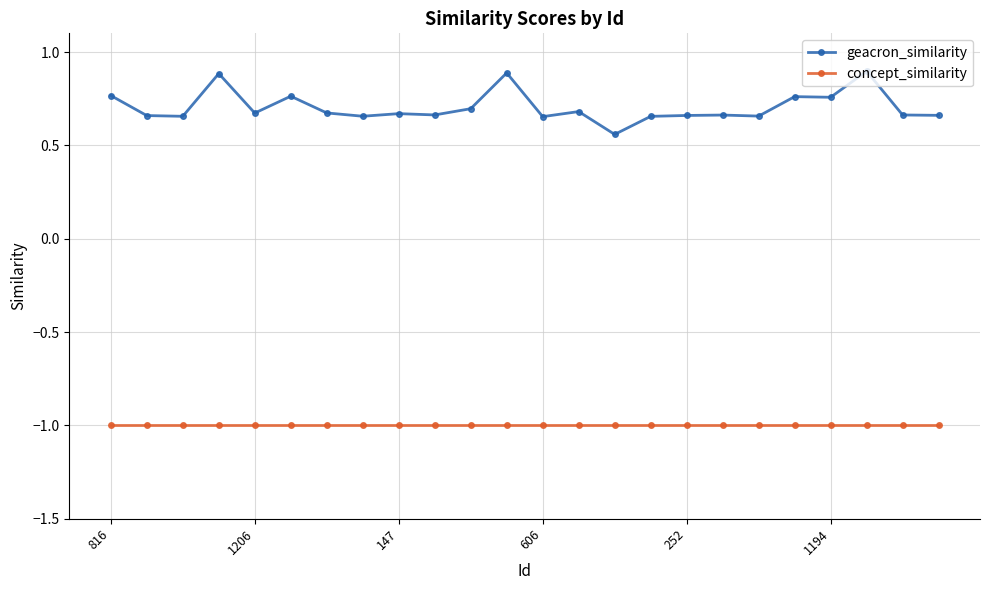

What is the value of the concept_similarity point at the 22nd from the left?

-1.0